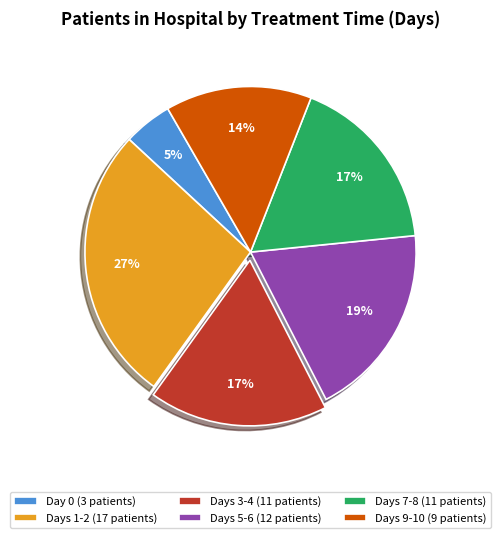

True or false: Days 3-4 (11 patients) accounts for 17% of the total.

True